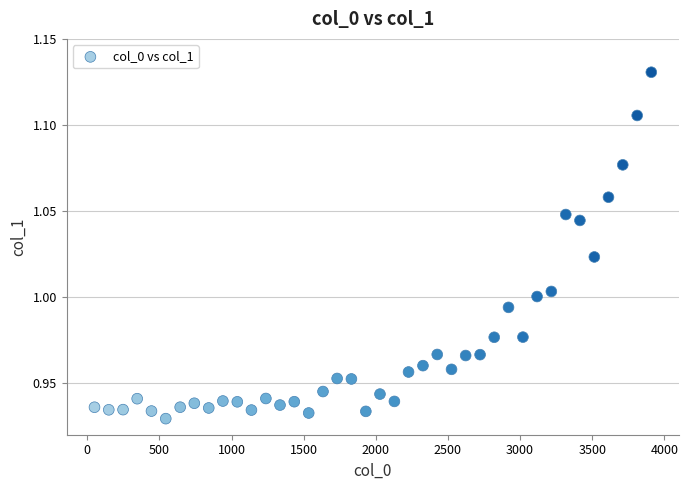

What is the range of X values (max minus min)?

3860.0